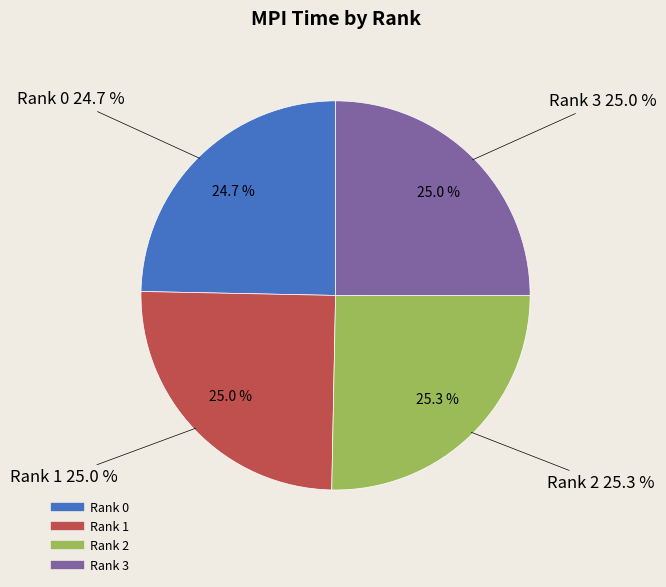

The Rank 1 slice represents 30% of the pie. True or false?

False